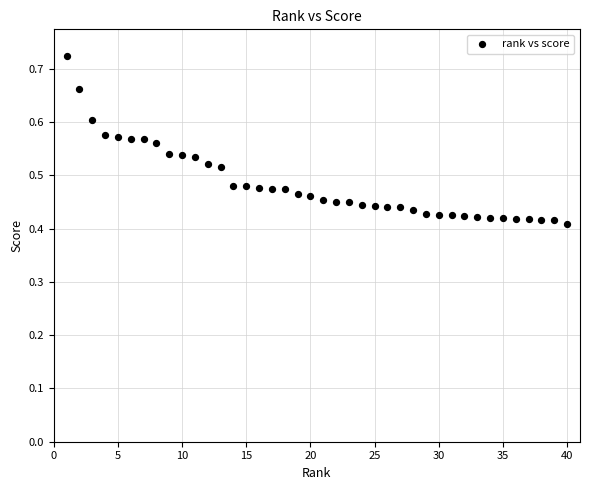

What is the range of Y values (max minus min)?

0.3